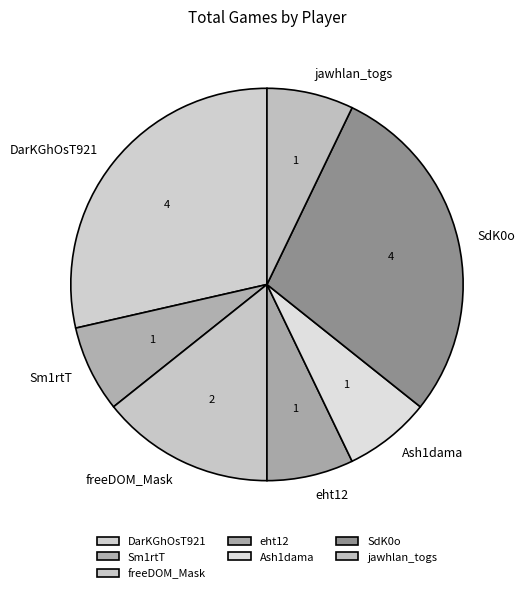

Does jawhlan_togs account for over 50% of the chart?

No